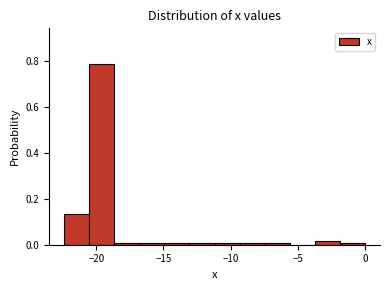

Read against the x-axis, roughly where is the centre of the tallest bar?

-19.5